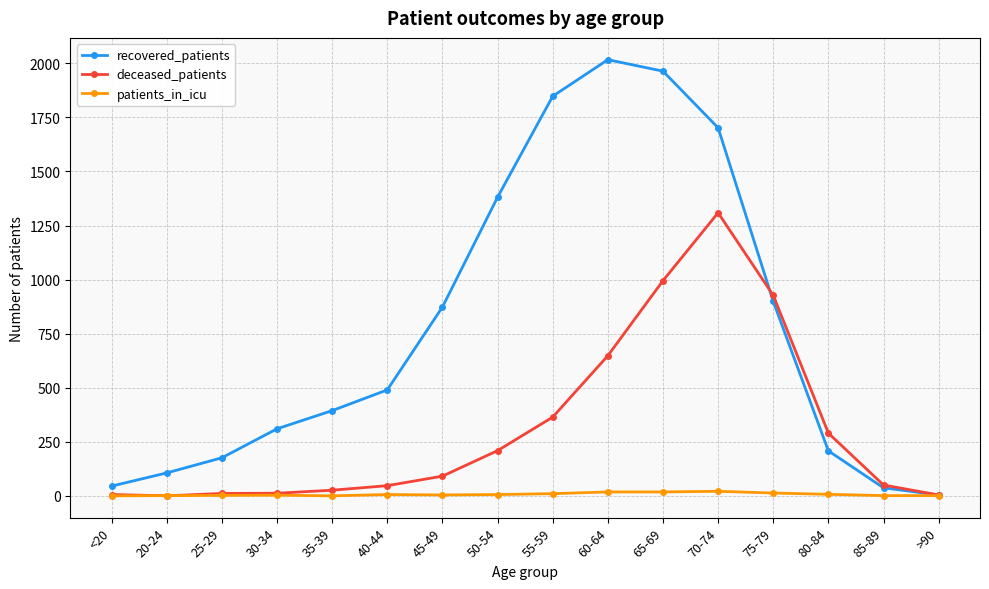

Rank the series by their maximum value, from lowest to highest.

patients_in_icu, deceased_patients, recovered_patients